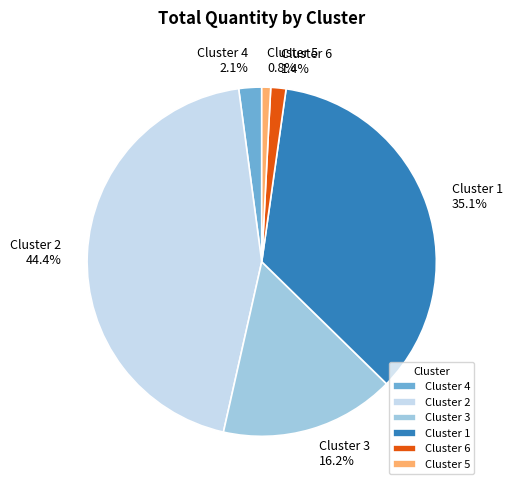

What is the total percentage of Cluster 5 and Cluster 4?

2.9%